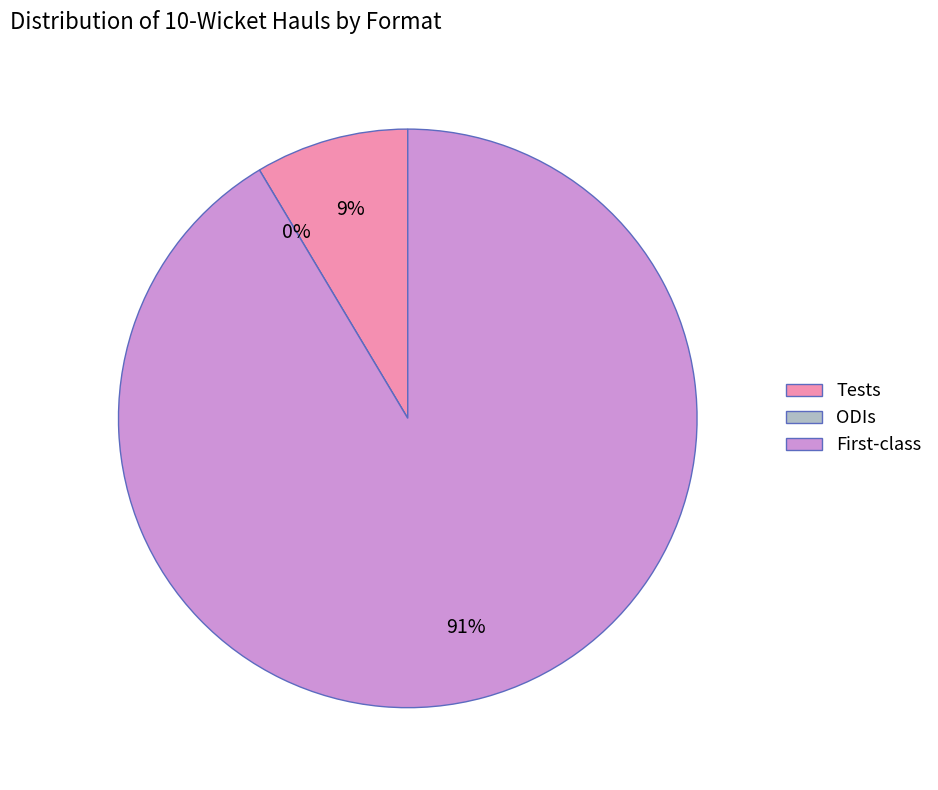

Combined, what portion of the pie is Tests and ODIs?

8.6%